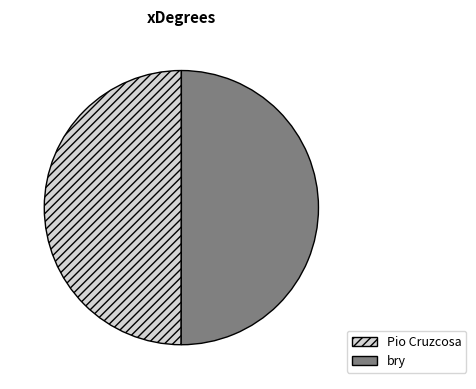

Combined, do bry and Pio Cruzcosa account for over 50%?

Yes